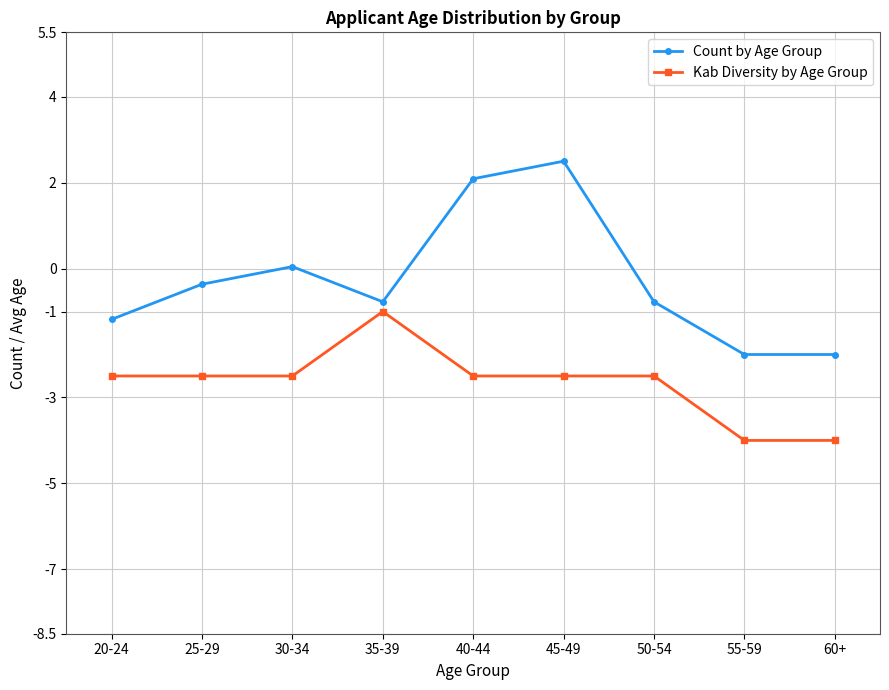

What is the sum of all Kab Diversity by Age Group values?

-24.0